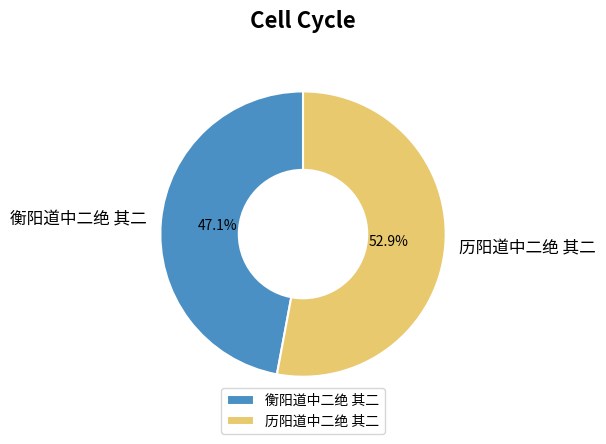

Which category has the biggest portion of the pie?

历阳道中二绝 其二